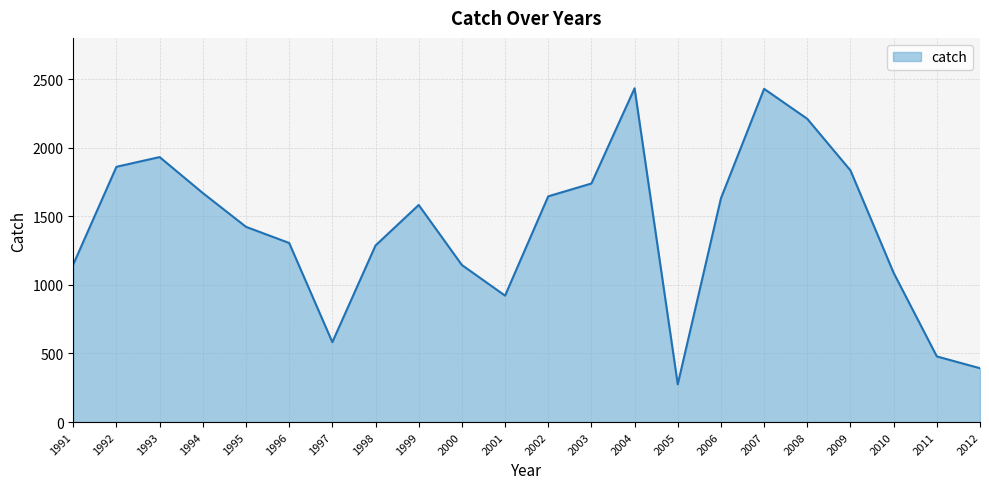

Which label corresponds to the smallest value in the chart?

2005